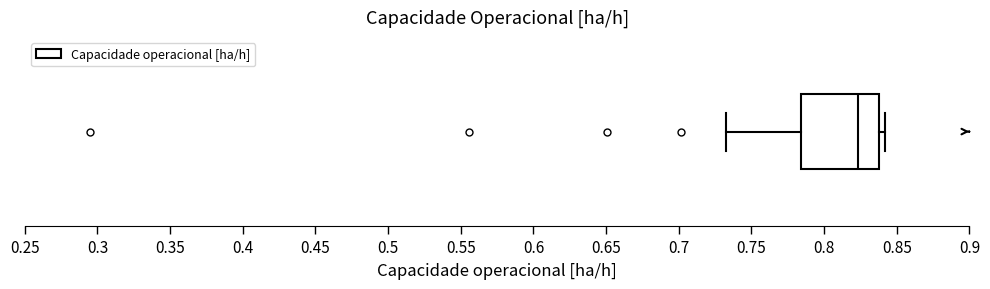

Where is the left edge of the box on the x-axis? The values are not printed on the chart, so give them approximately, as read against the axis.

0.785